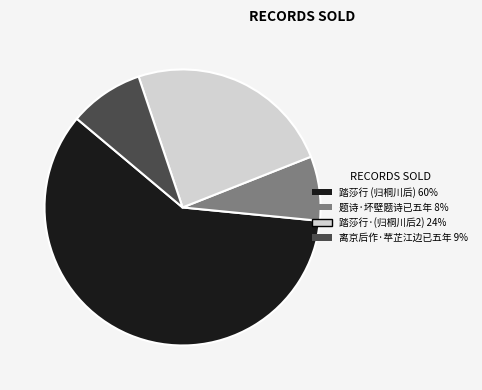

How many segments does this pie chart have?

4